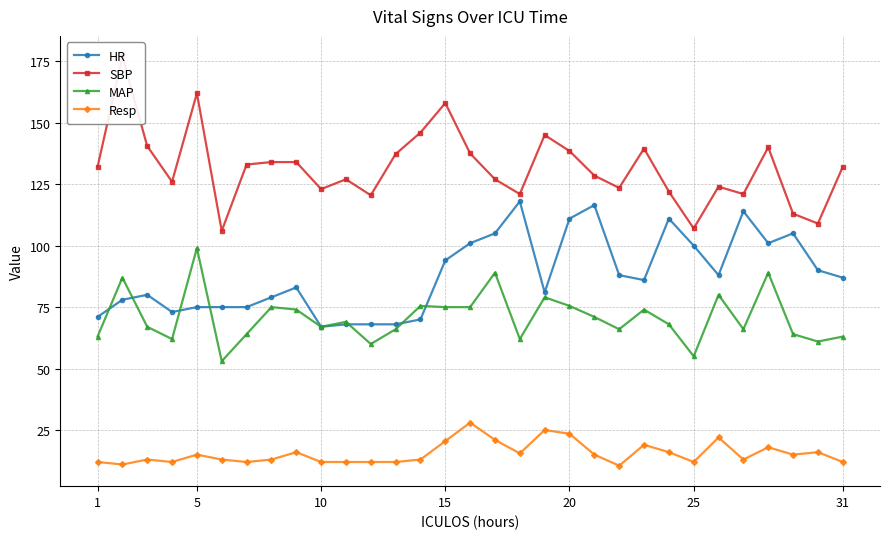

What is the sum of all HR values?

2726.5